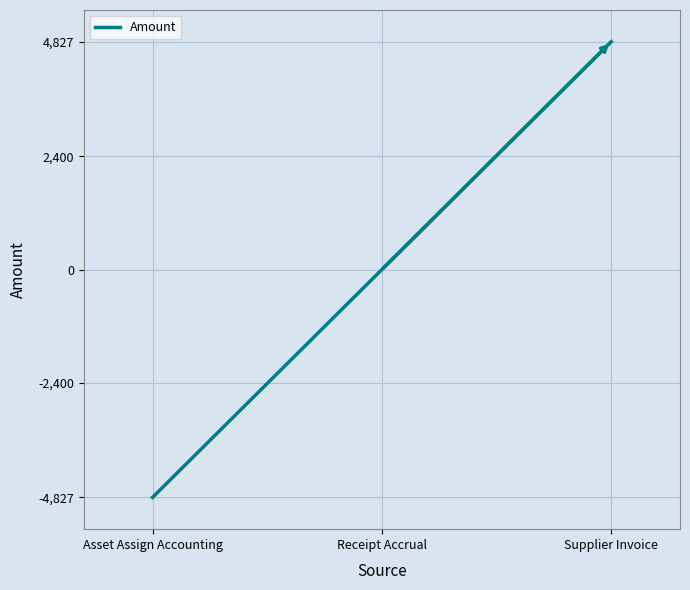

Read the value at Supplier Invoice.

4827.5